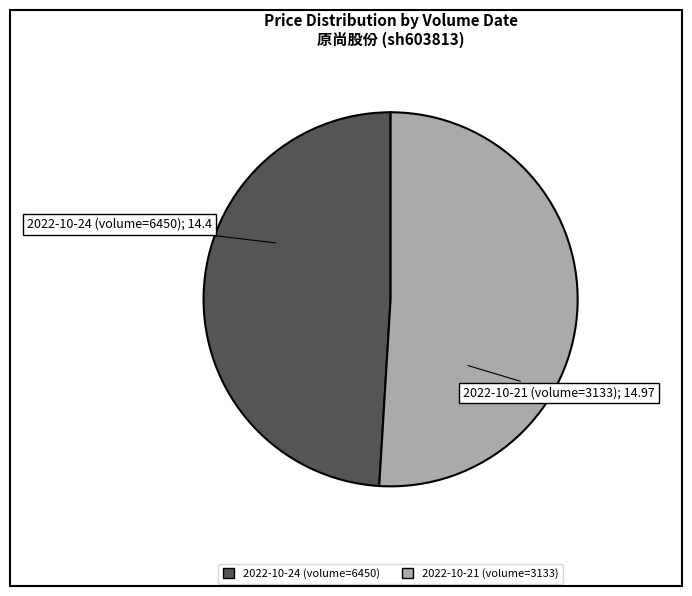

The 2022-10-24 (volume=6450) slice represents 49% of the pie. True or false?

True